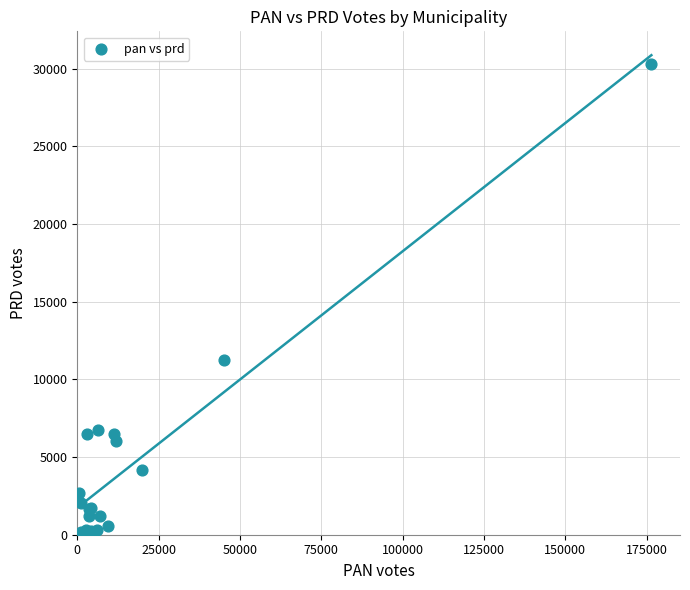

What Y value in the scatter plot is closest to 15233?

11228